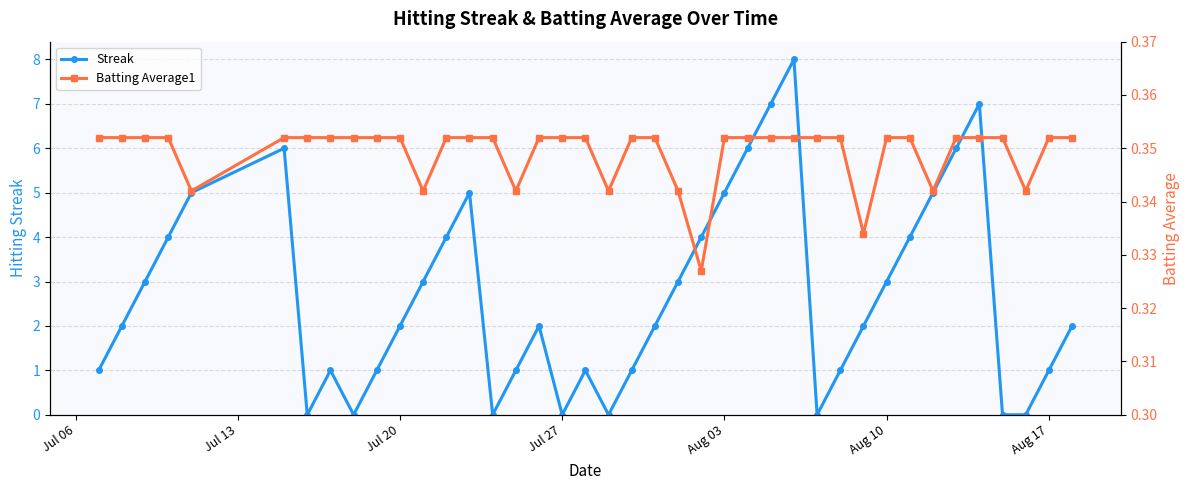

What is the maximum value for Streak?

8